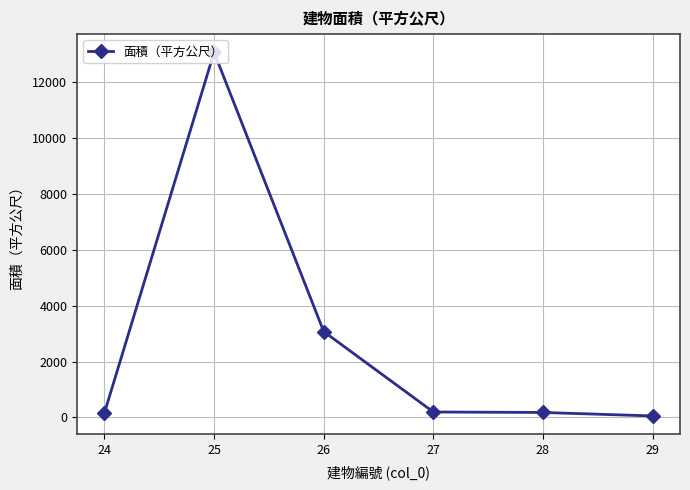

Where is the first local maximum?

25